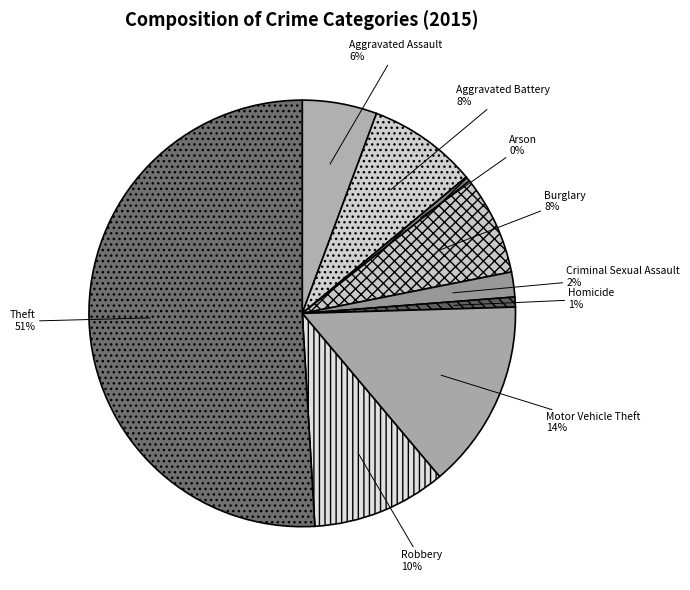

Combined, do Arson and Motor Vehicle Theft account for over 50%?

No